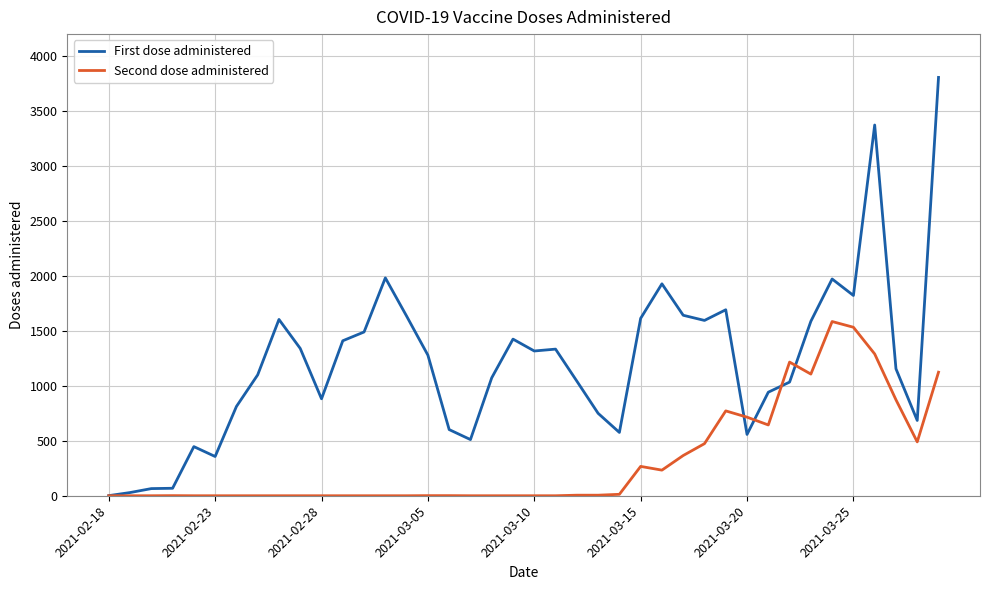

Which series has the largest total across all categories?

First dose administered